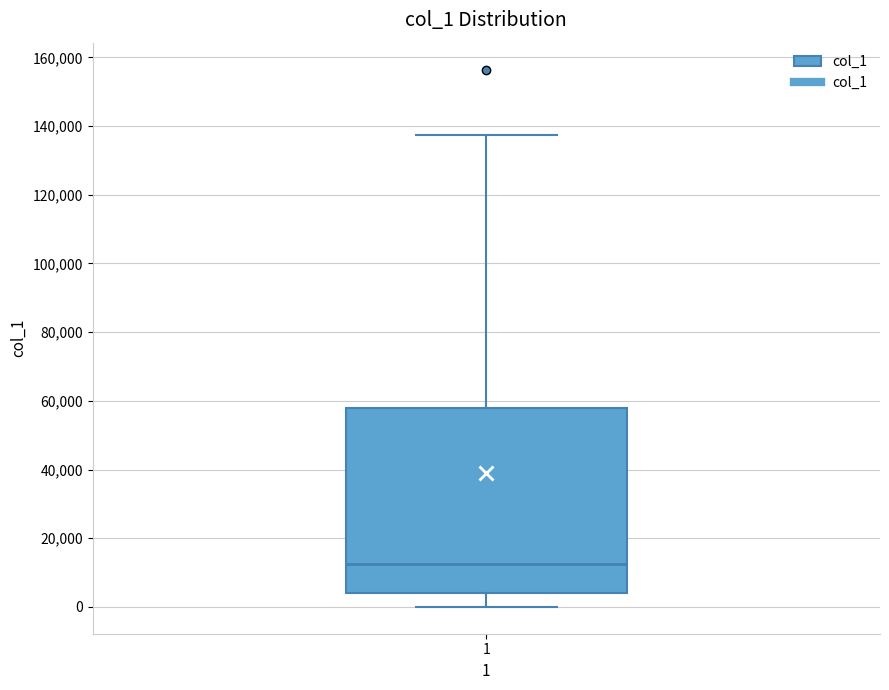

Where does the median line of the box at x = 1 sit on the y-axis? The values are not printed on the chart, so give them approximately, as read against the axis.

12000